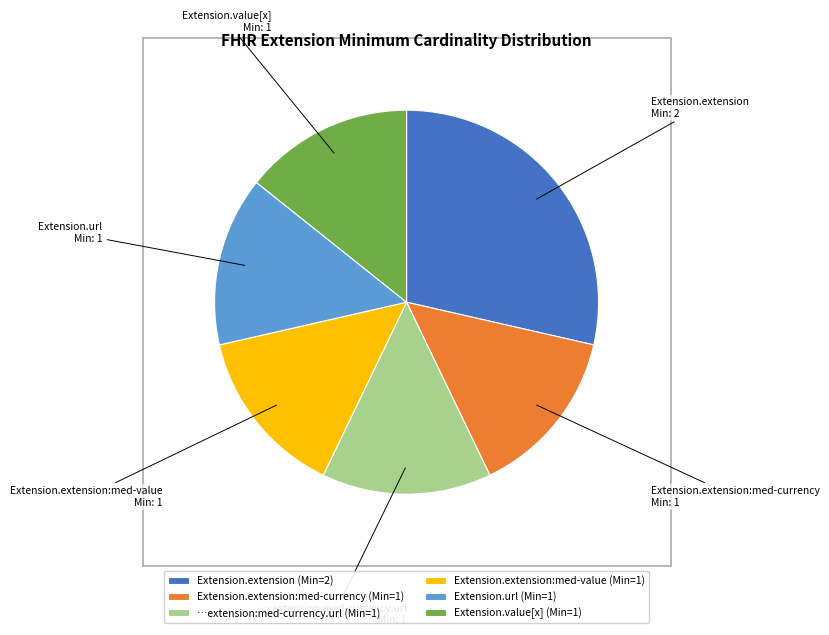

Does Extension.url represent more than half of the total?

No